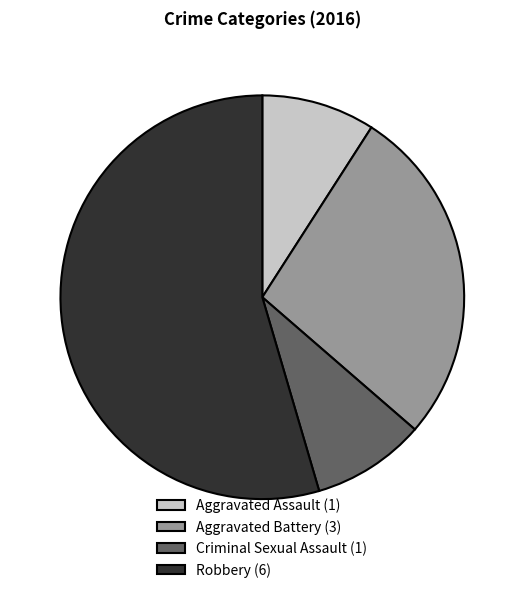

How many slices are in this pie chart?

4